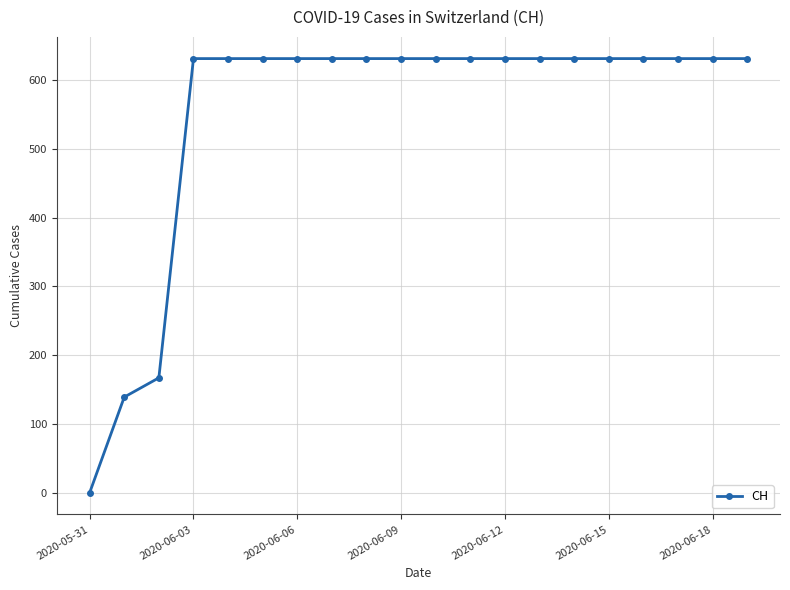

How many data points are less than 631?

3